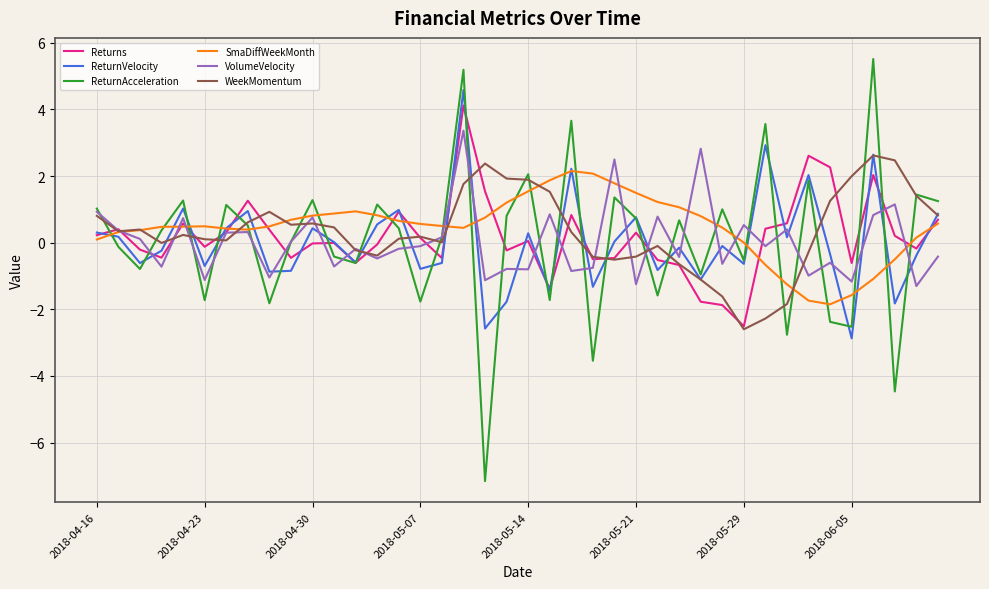

In WeekMomentum, how many points are lower than both neighbors (excluding endpoints)?

8